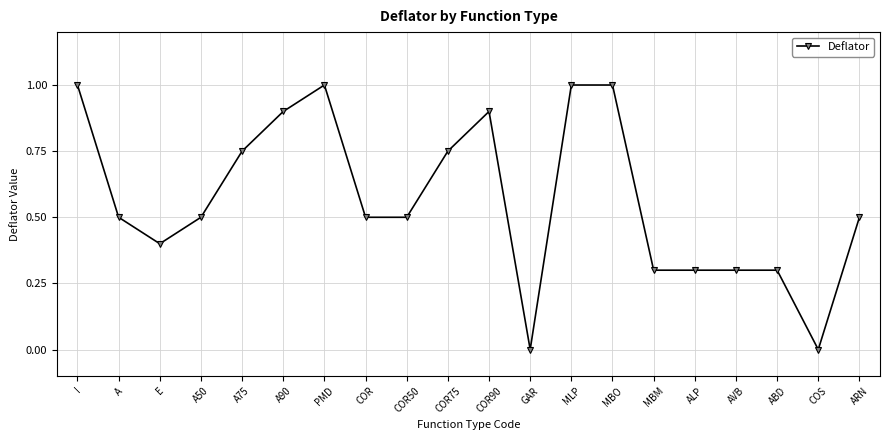

How many categories are shown in the chart?

20